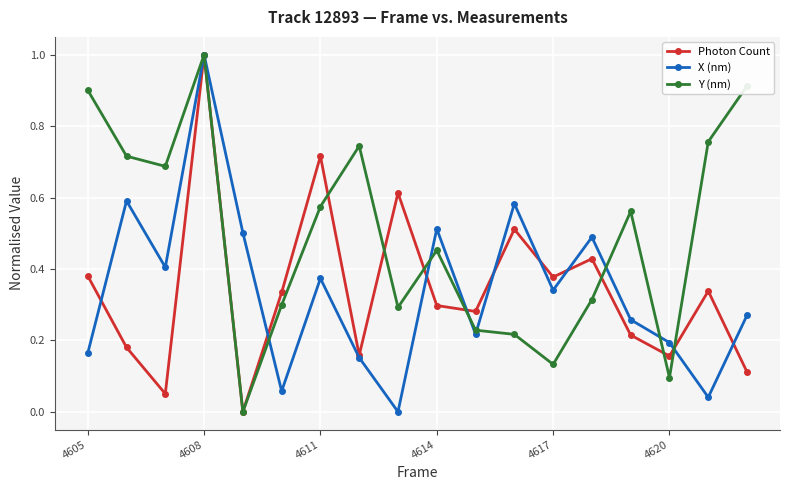

How many lines are shown in the chart?

3